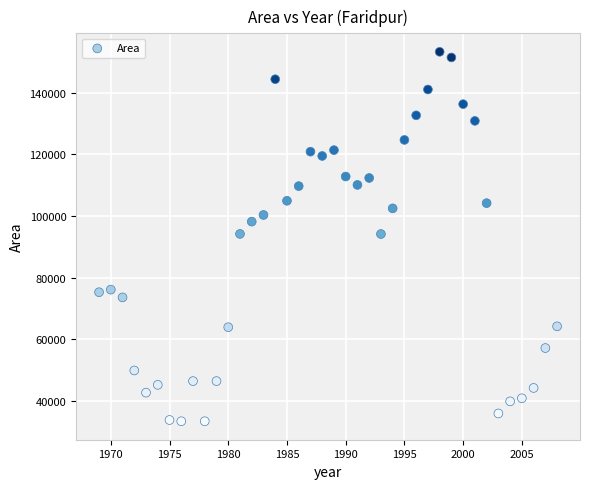

What is the range of Y values (max minus min)?

119785